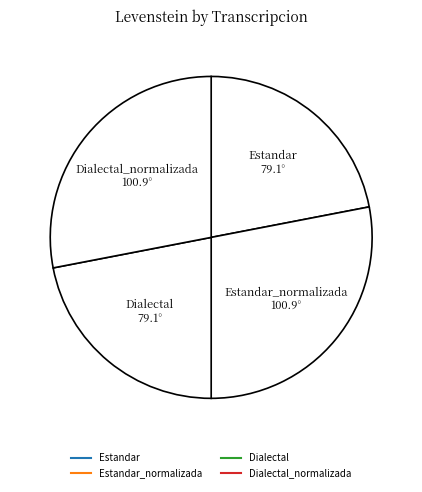

Count the number of slices in the pie.

4